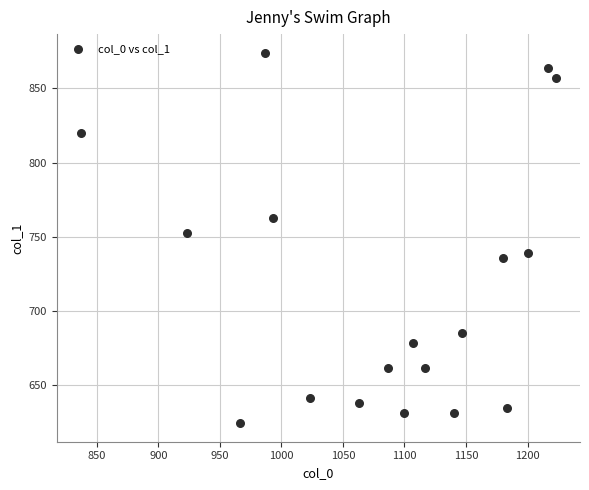

What is the range of X values (max minus min)?

386.7